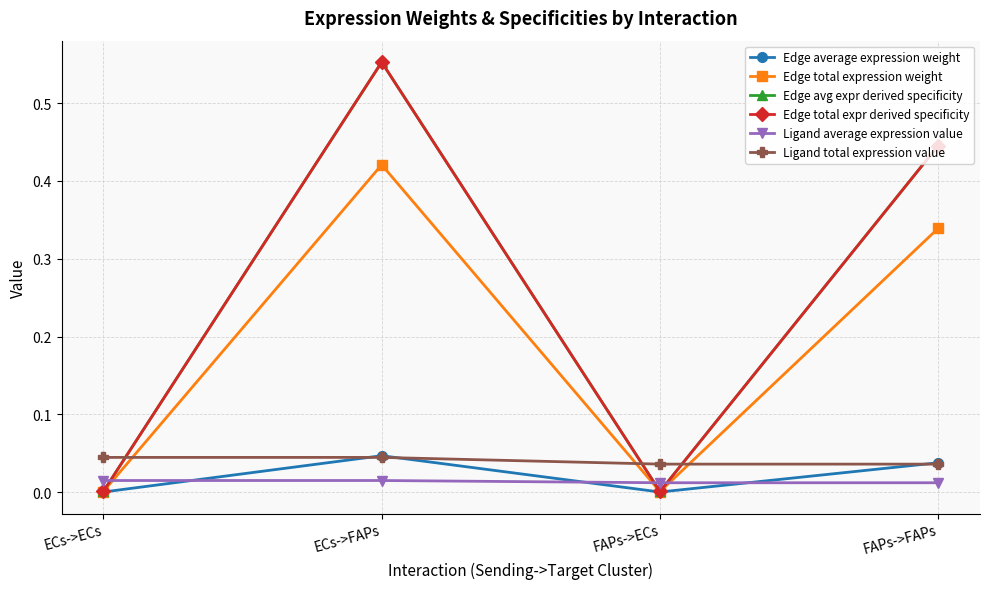

What is the sum of all Edge total expression weight values?

0.8